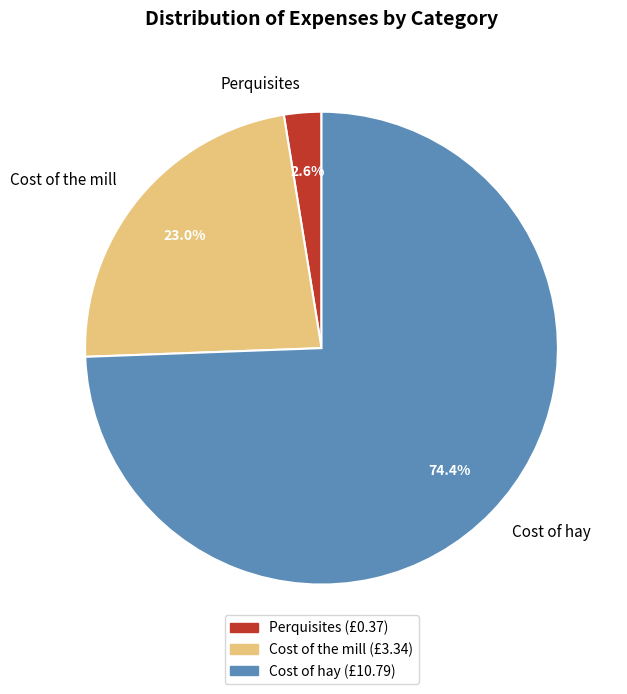

Is it true that Cost of the mill is 15% of the pie?

False